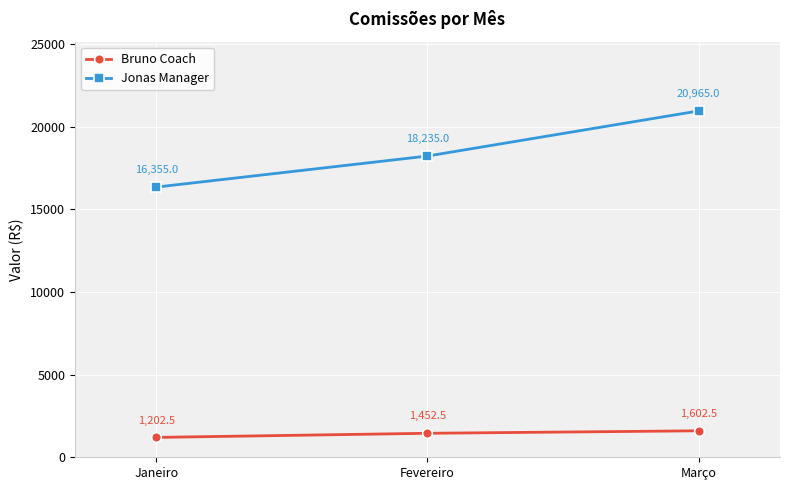

What is the maximum value for Bruno Coach?

1602.5